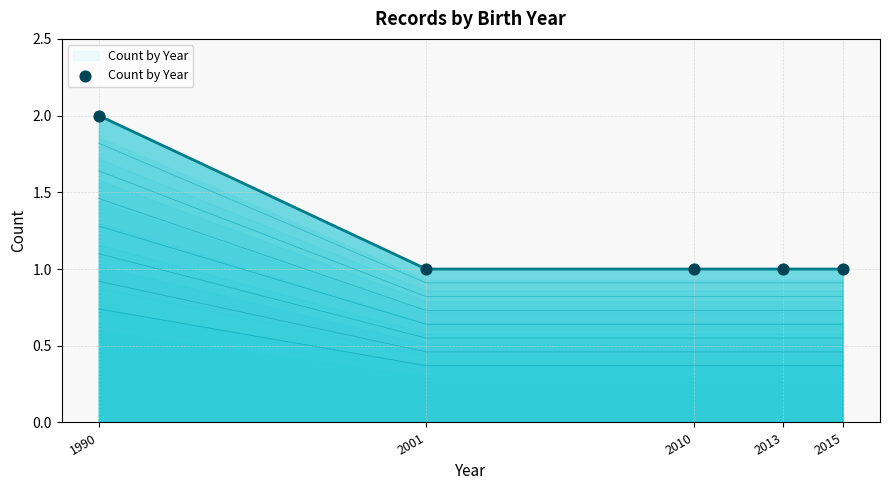

What is the range of X values (max minus min)?

25